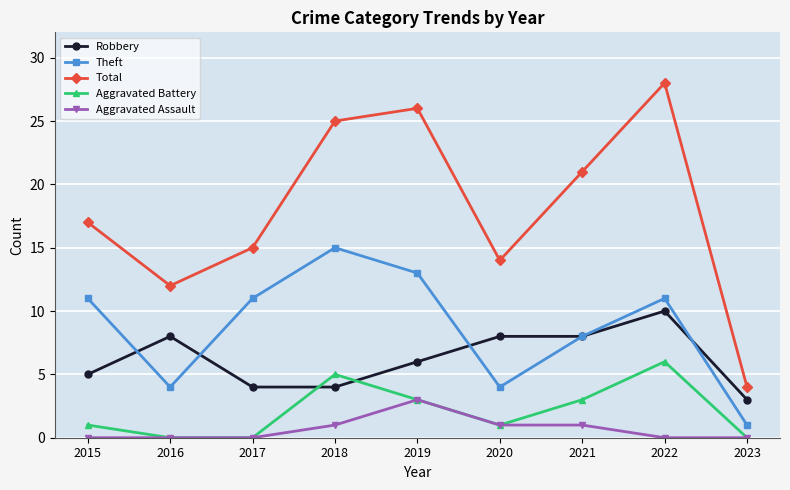

Count the number of categories in the chart.

9